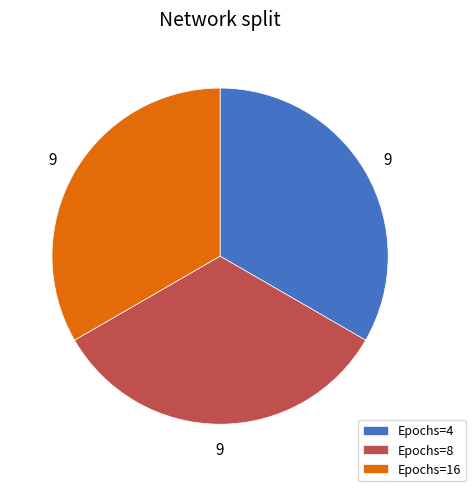

What is the ratio of the value at Epochs=16 to the value at Epochs=4?

1.0